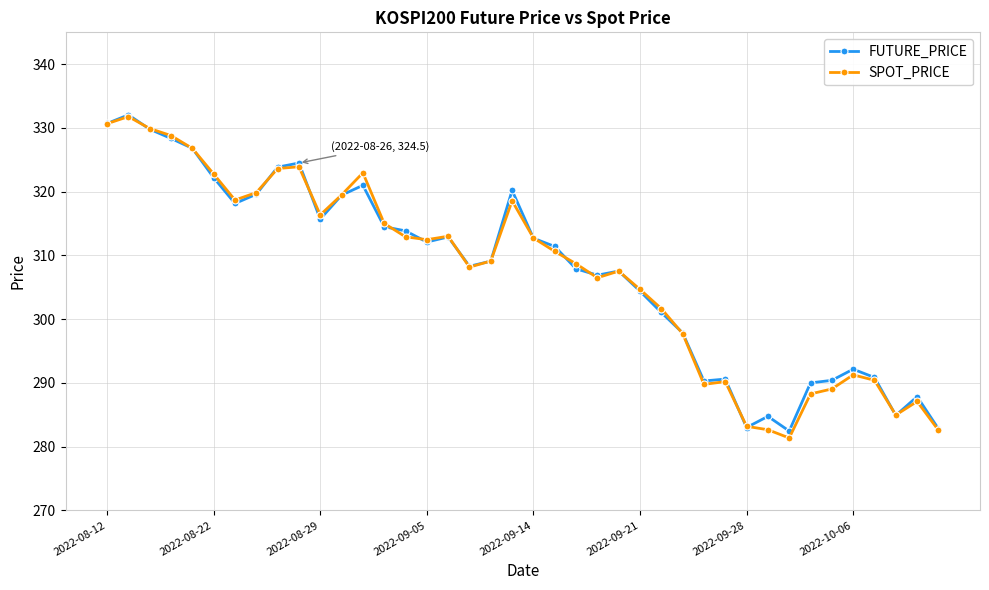

At how many categories does at least one series exceed 303?

26